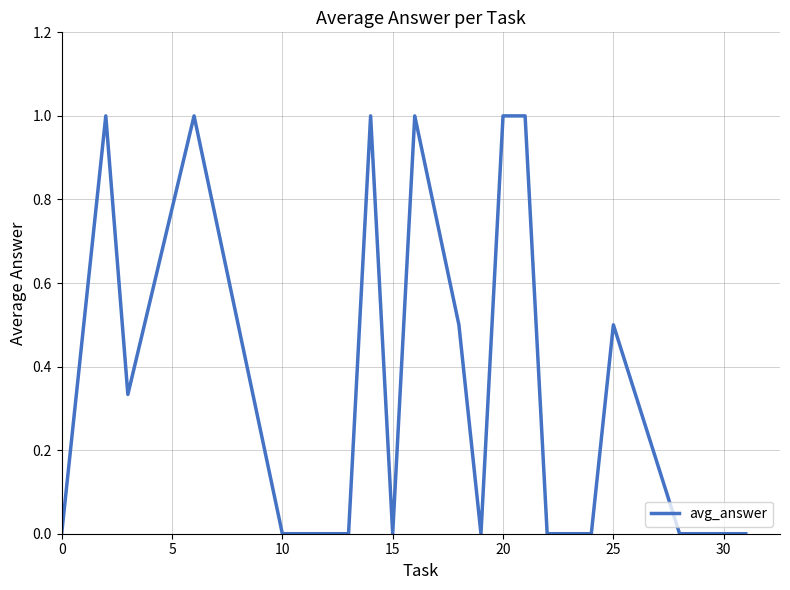

What is the maximum value shown in the chart?

1.0